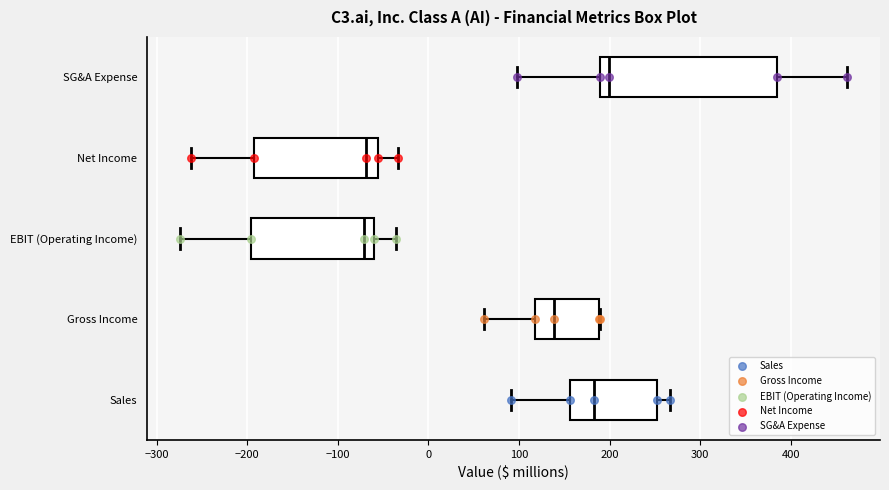

Which box has the furthest to the right median line?

SG&A Expense